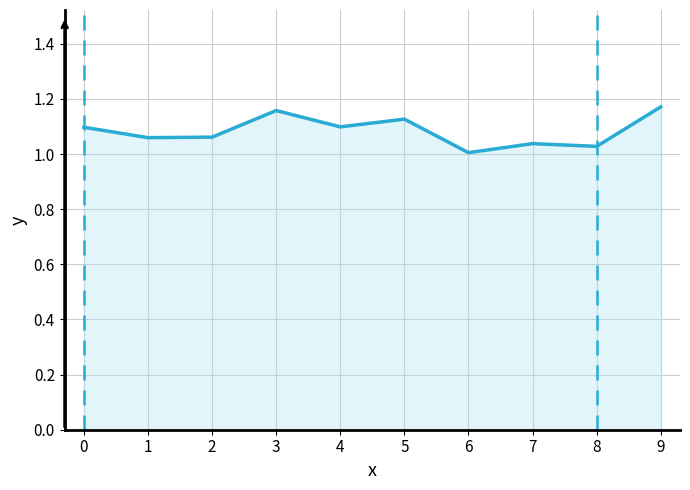

What is the minimum value shown in the chart?

1.0